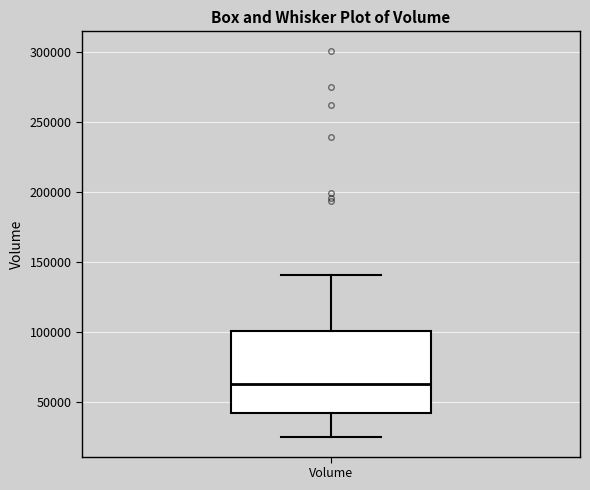

Transcribe this box plot: give where the median line is, the range the box spans, and where the two whiskers end, as read against the y-axis. The values are not printed on the chart, so give them approximately, as read against the axis.

median 65000, box 40000 to 100000, whiskers 25000 to 140000